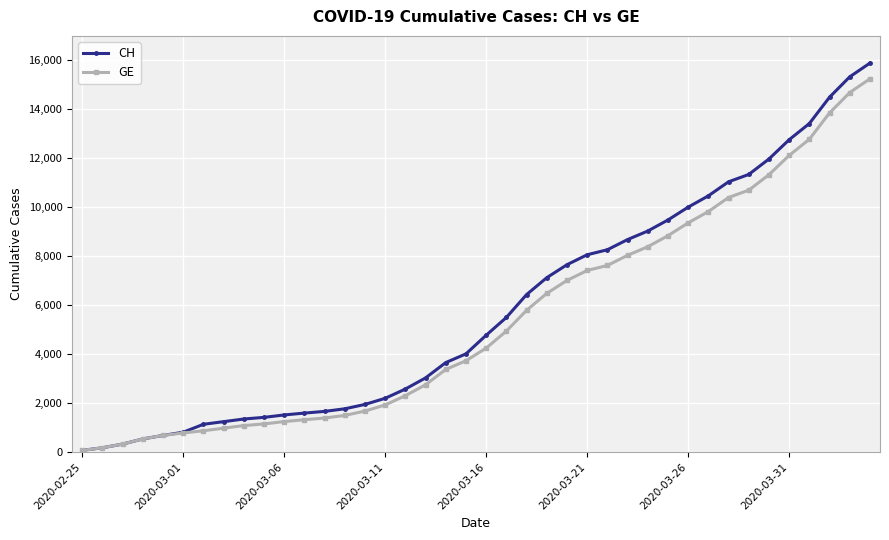

Which series has the largest range (max minus min)?

CH